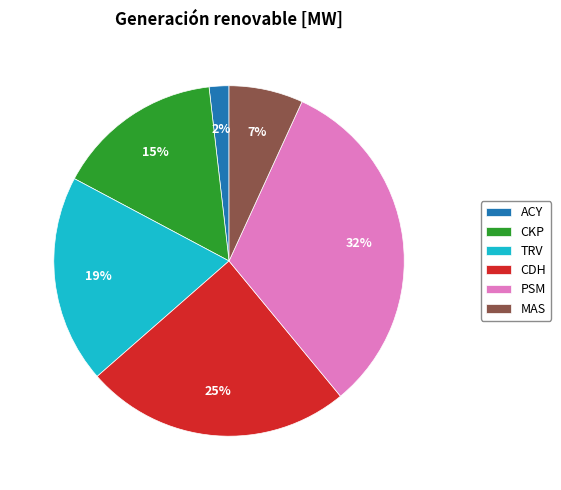

To the nearest percent, what portion does TRV represent?

19%